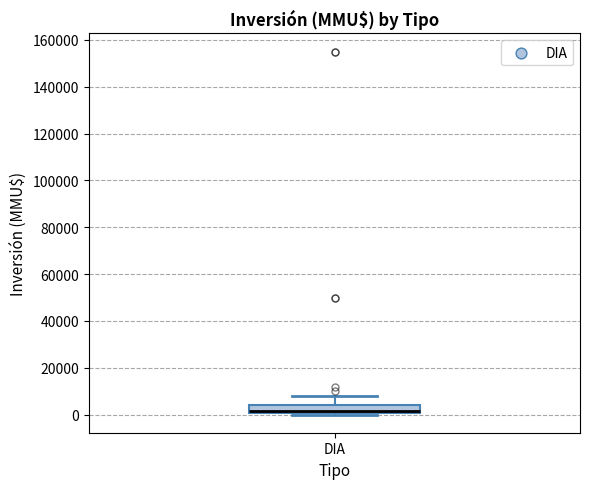

Where does the median line of the box for DIA sit on the y-axis? The values are not printed on the chart, so give them approximately, as read against the axis.

2000